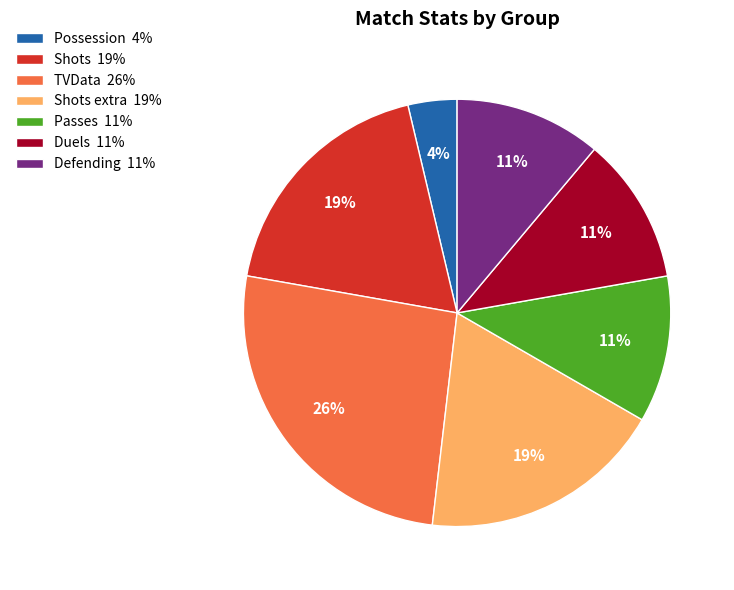

Which slice is the largest?

TVData 26%